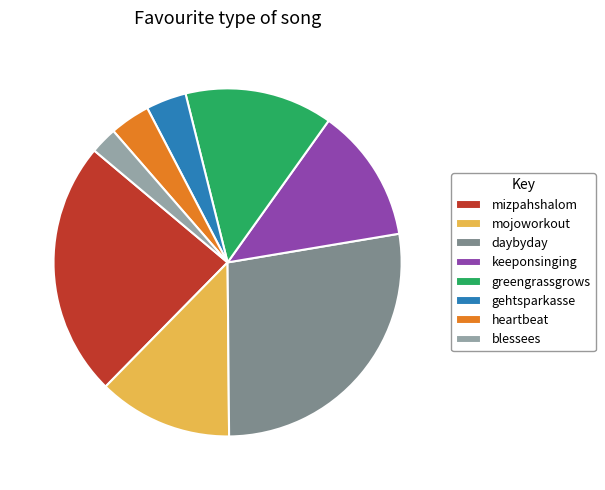

Which slice is the smallest?

blessees